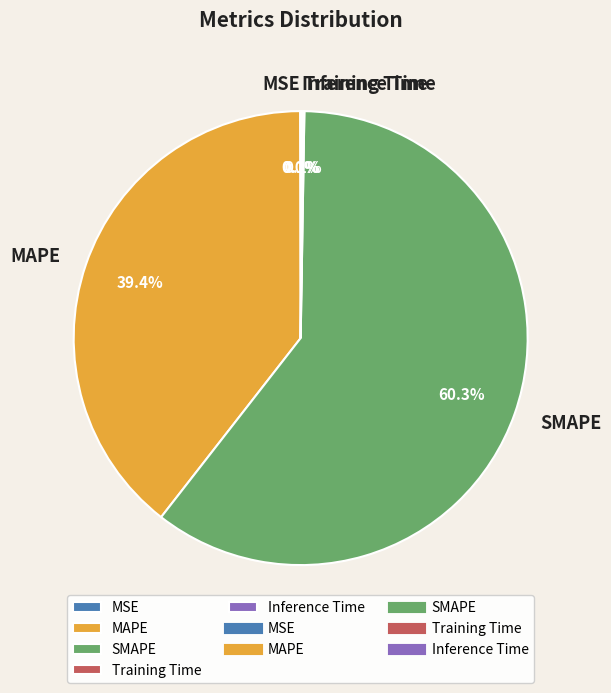

How much of the chart is everything except MAPE?

60.6%